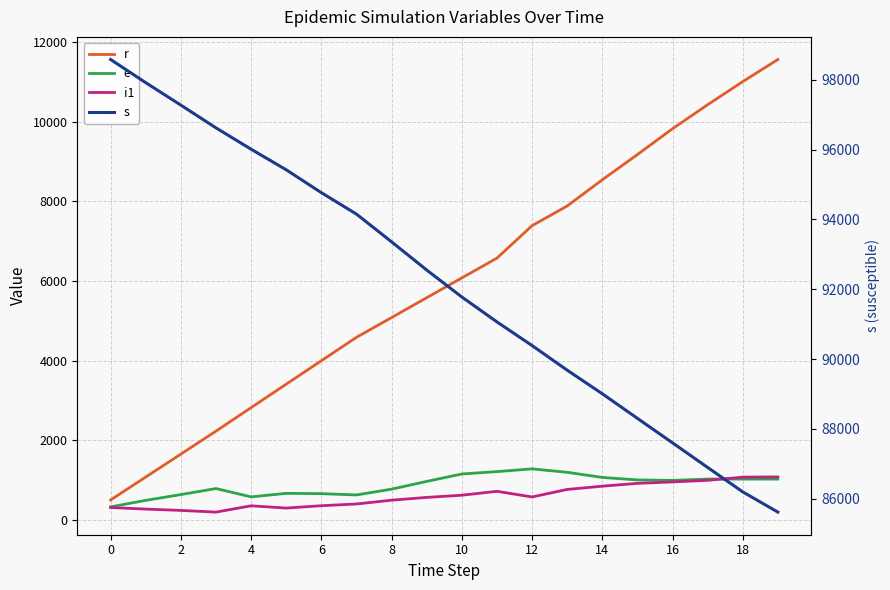

Rank the series by their maximum value, from highest to lowest.

s, r, e, i1